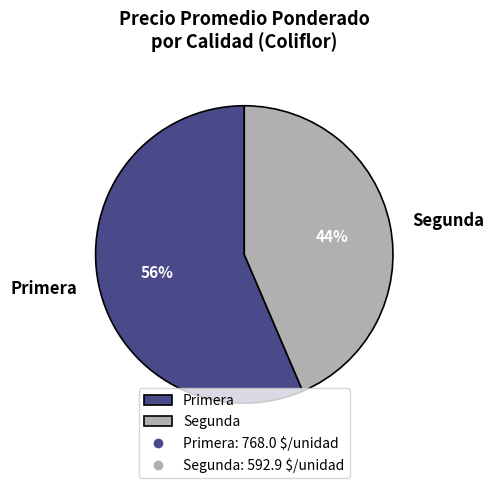

What percentage is the Segunda slice, to the nearest percent?

44%